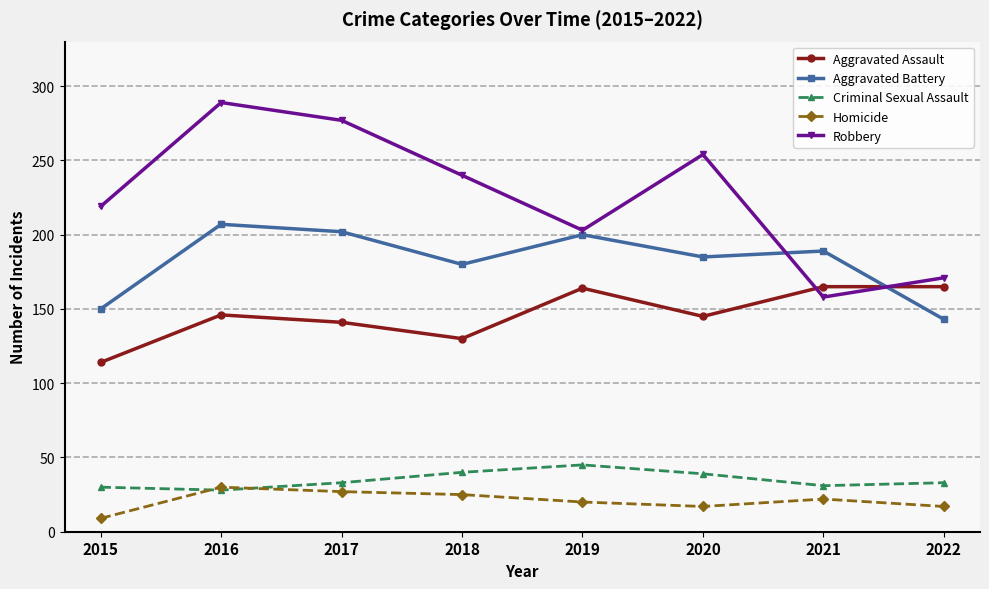

What is the value of the Robbery point at the 4th from the left?

240